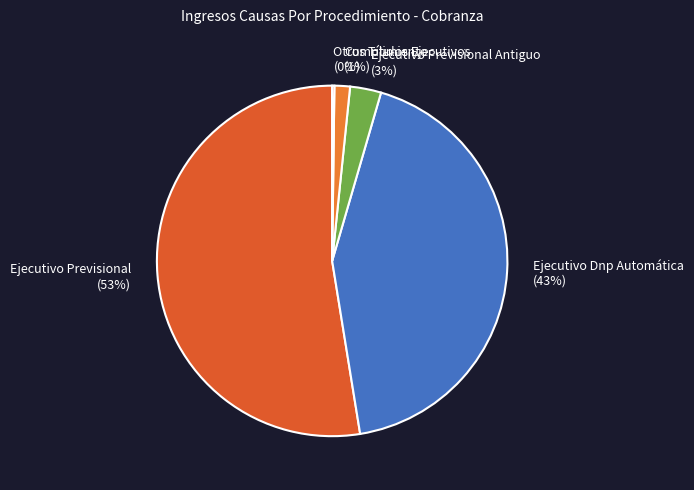

Do Ejecutivo Previsional Antiguo and Ejecutivo Previsional together represent more than half of the pie?

Yes